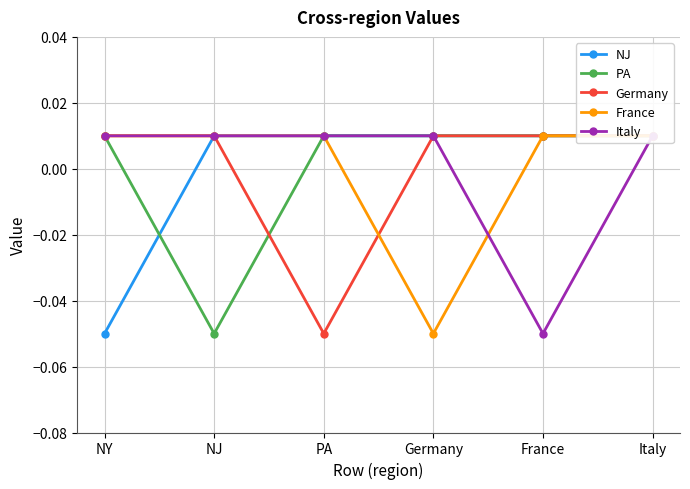

Count the NJ values in the range 0 to 1.

5